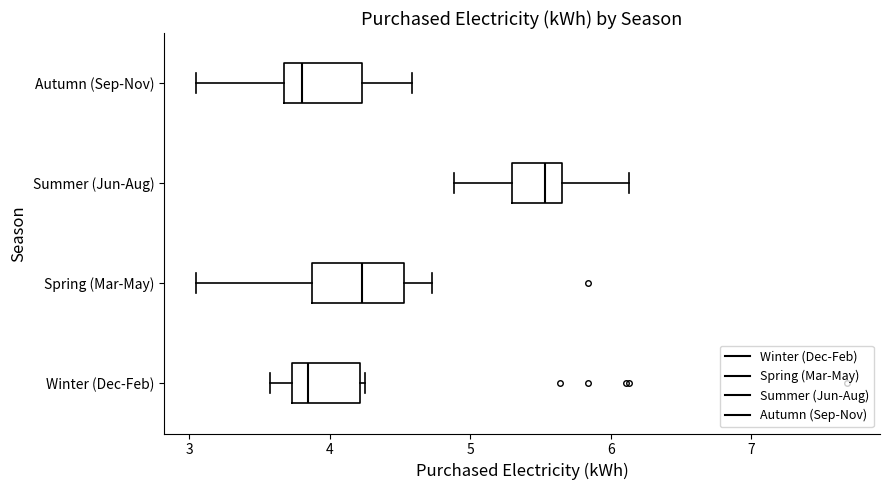

Reading bottom to top, transcribe this box plot: for each box, give where its median line is, the range the box spans, and where its two whiskers end, as read against the x-axis. The values are not printed on the chart, so give them approximately, as read against the axis.

Winter (Dec-Feb): median 3.8, box 3.7 to 4.2, whiskers 3.6 to 4.3
Spring (Mar-May): median 4.2, box 3.9 to 4.5, whiskers 3.1 to 4.7
Summer (Jun-Aug): median 5.5, box 5.3 to 5.6, whiskers 4.9 to 6.1
Autumn (Sep-Nov): median 3.8, box 3.7 to 4.2, whiskers 3.1 to 4.6